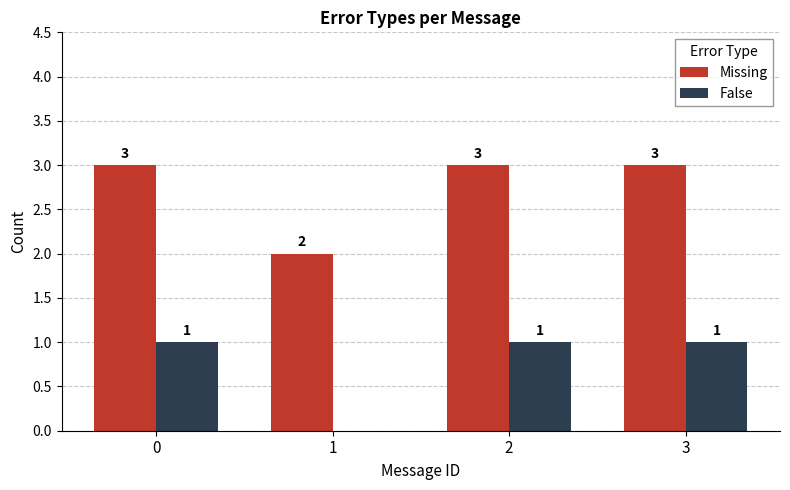

Are the bars horizontal?

No